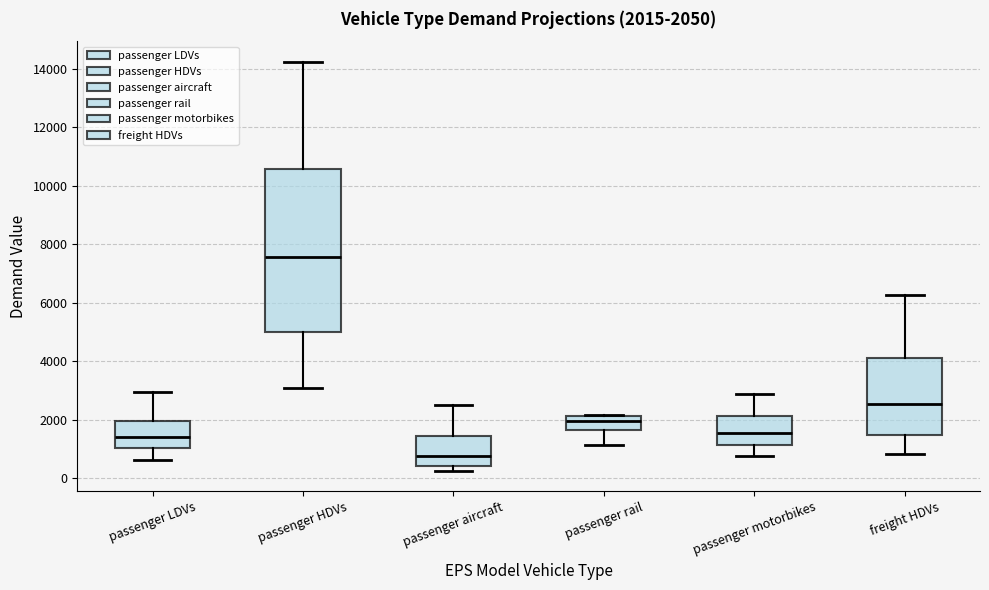

Comparing the boxes themselves (not the whiskers), which one is the tallest?

passenger HDVs